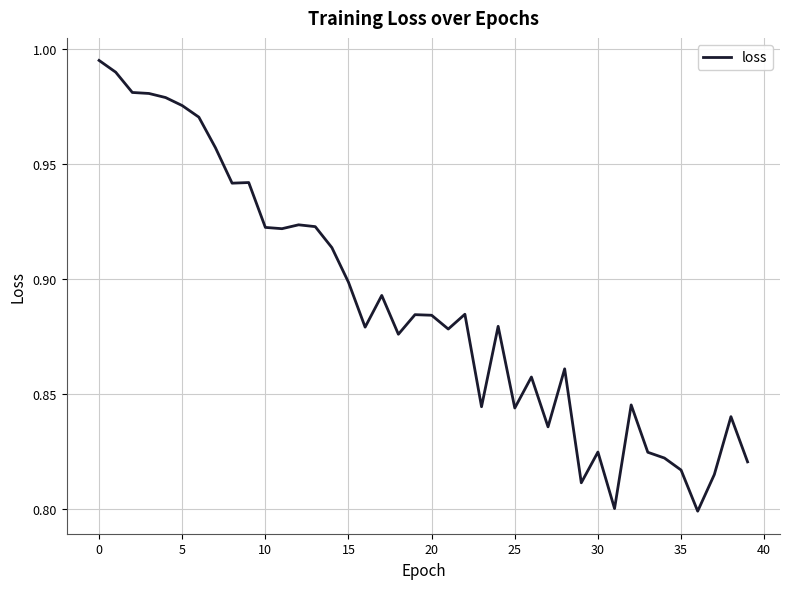

What is the difference between the maximum and minimum values?

0.2